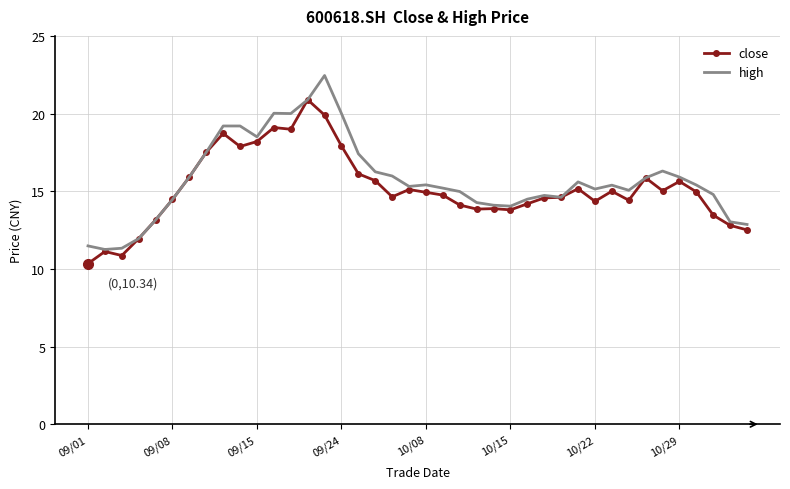

What is the smallest value displayed?

10.3